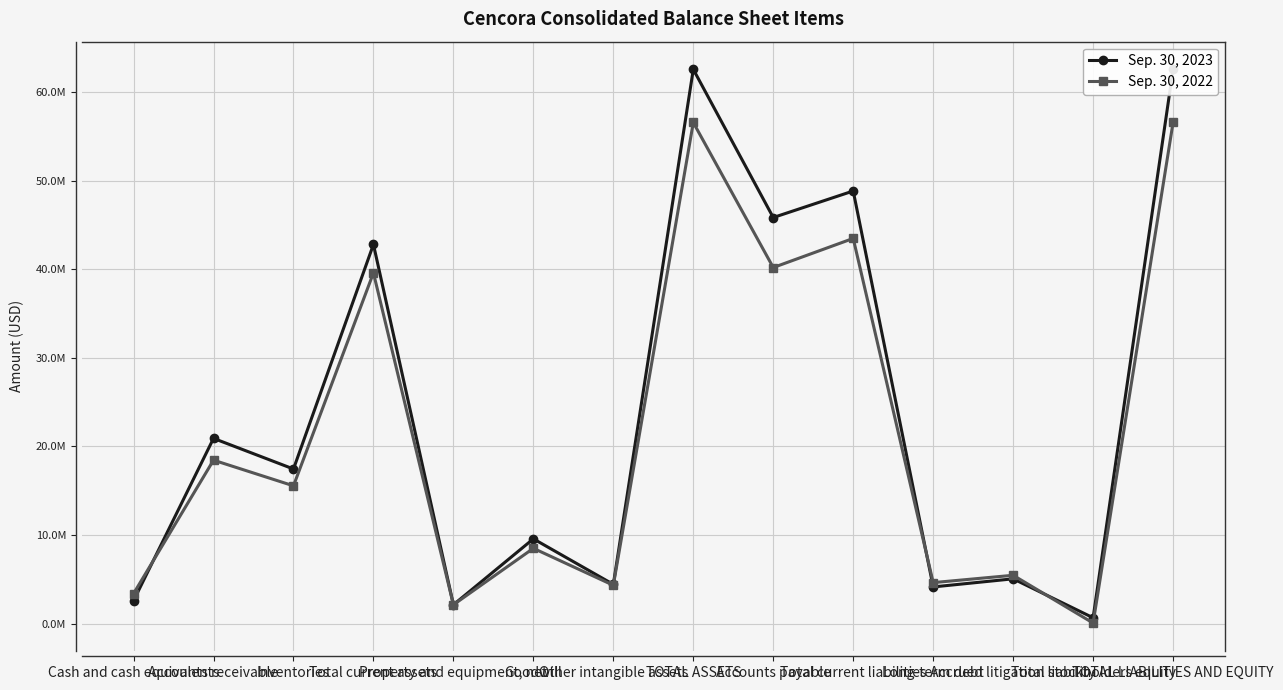

The value of Sep. 30, 2023 at Total current assets is 26230473. True or false?

False